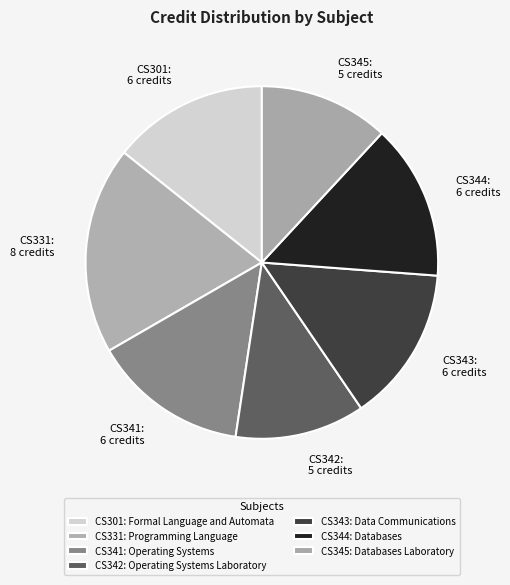

What is the ratio of the value at CS343 to the value at CS301?

1.0